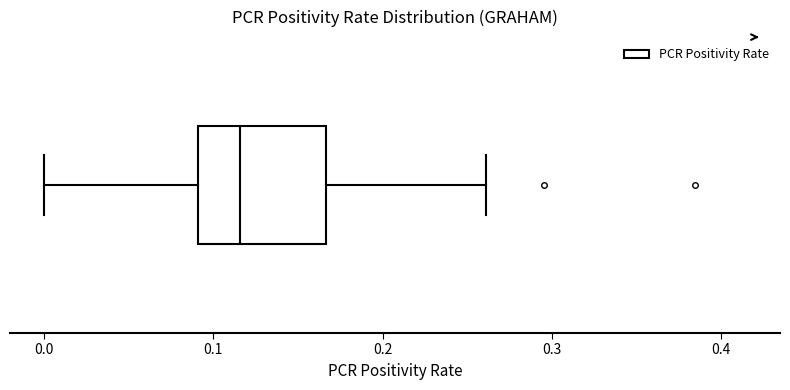

Read this box plot against the x-axis: the position of the median line, the range covered by the box, and the ends of both whiskers. The values are not printed on the chart, so give them approximately, as read against the axis.

median 0.12, box 0.09 to 0.17, whiskers 0.00 to 0.26